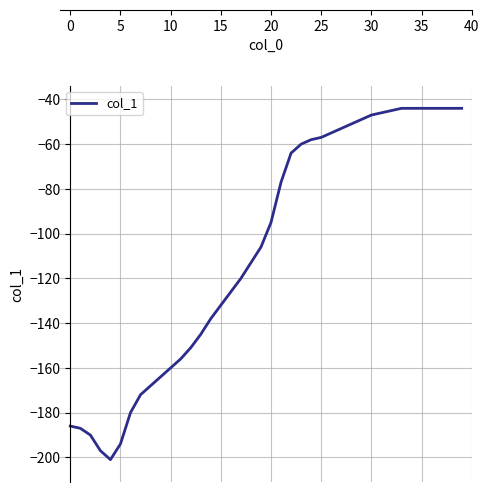

What is the difference between the maximum and minimum values?

157